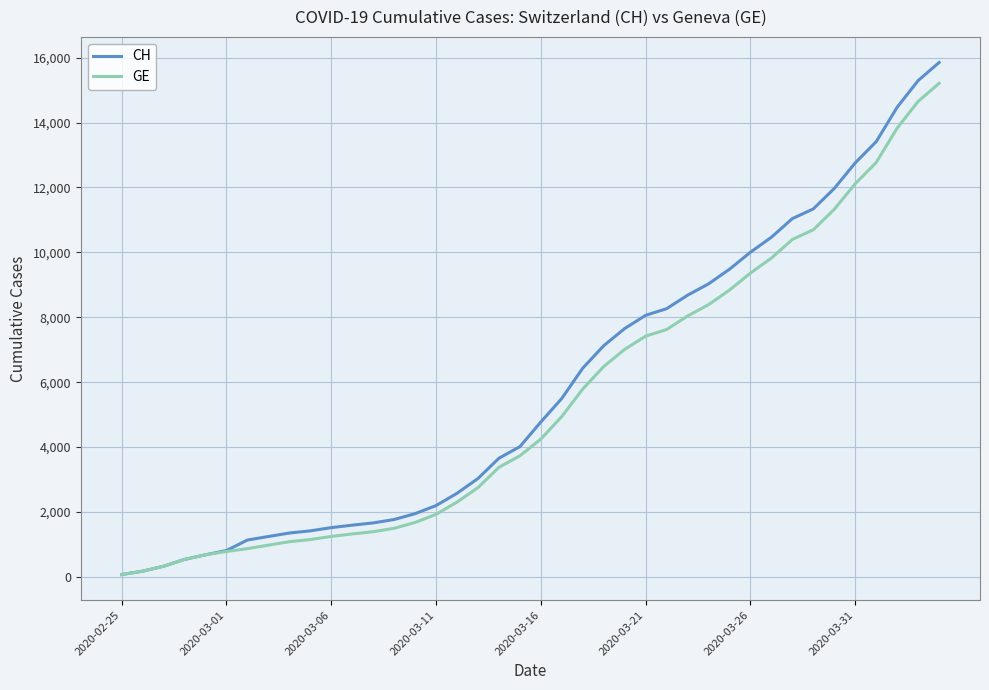

Which series has the widest spread of values?

CH